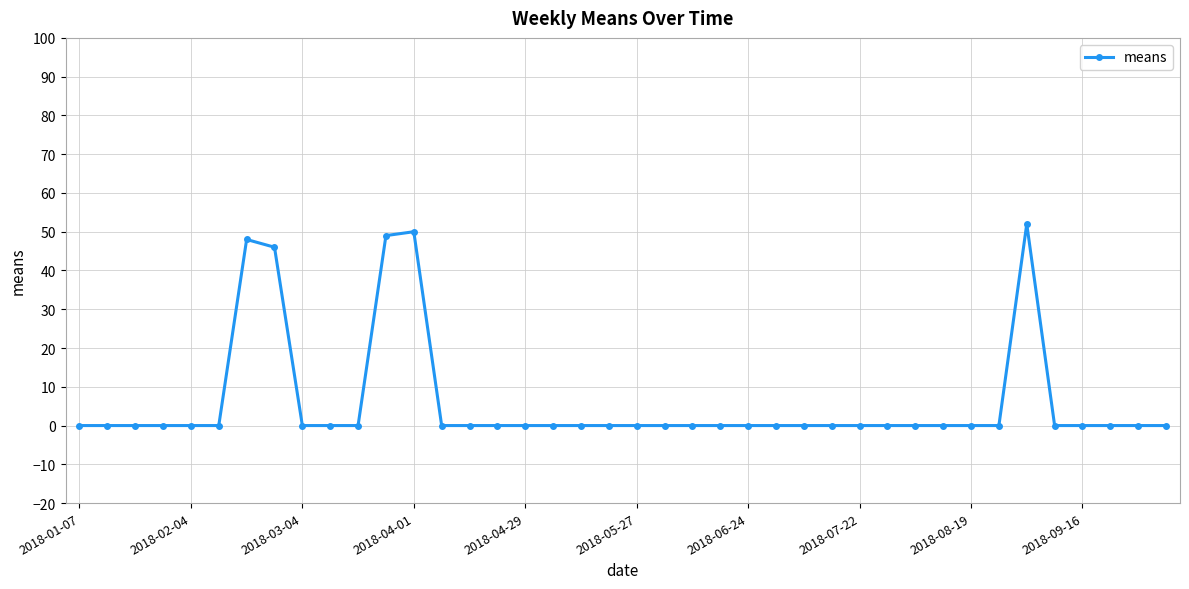

What is the greatest value displayed?

52